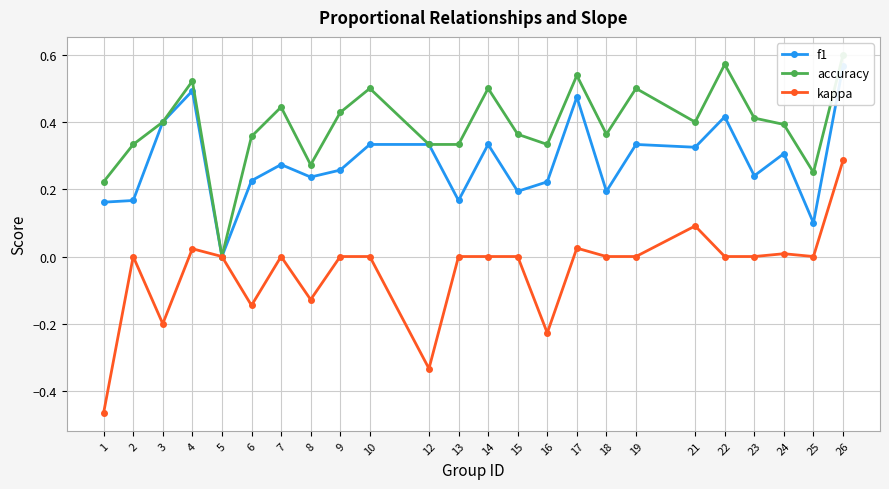

Rank the categories by f1 value from lowest to highest.

5, 25, 1, 2, 13, 15, 18, 16, 6, 8, 23, 9, 7, 24, 21, 10, 12, 14, 19, 3, 22, 17, 4, 26